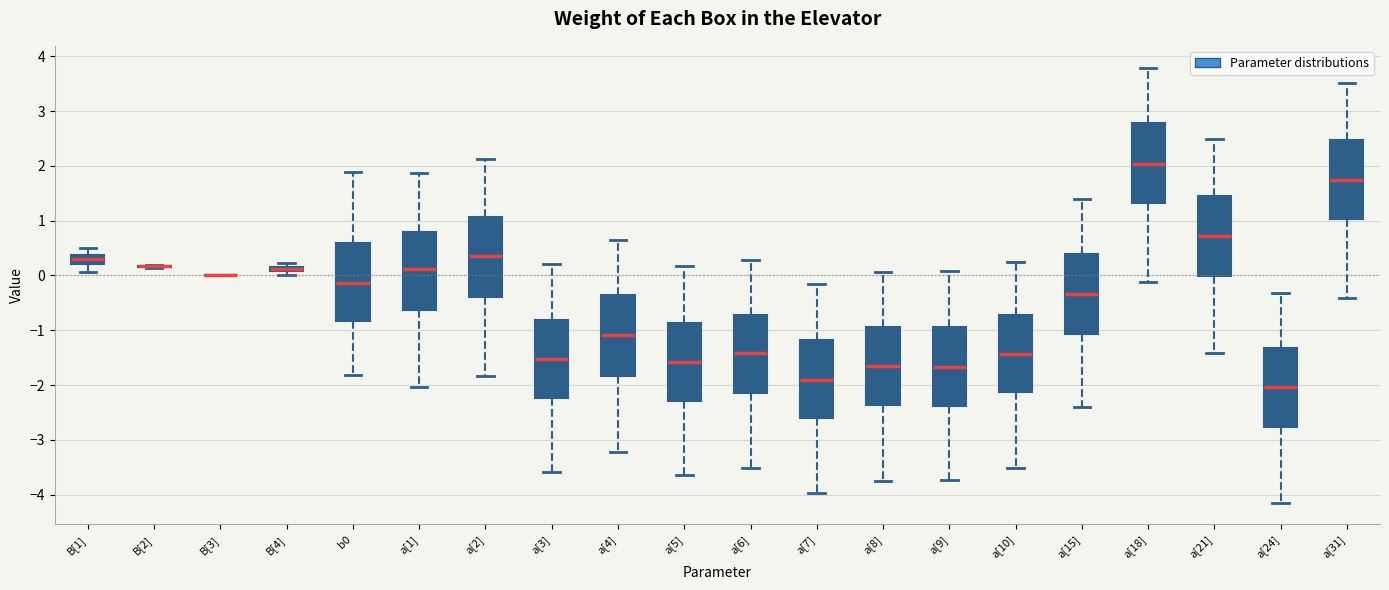

Where does the median line of the box for a[9] sit on the y-axis? The values are not printed on the chart, so give them approximately, as read against the axis.

-1.7